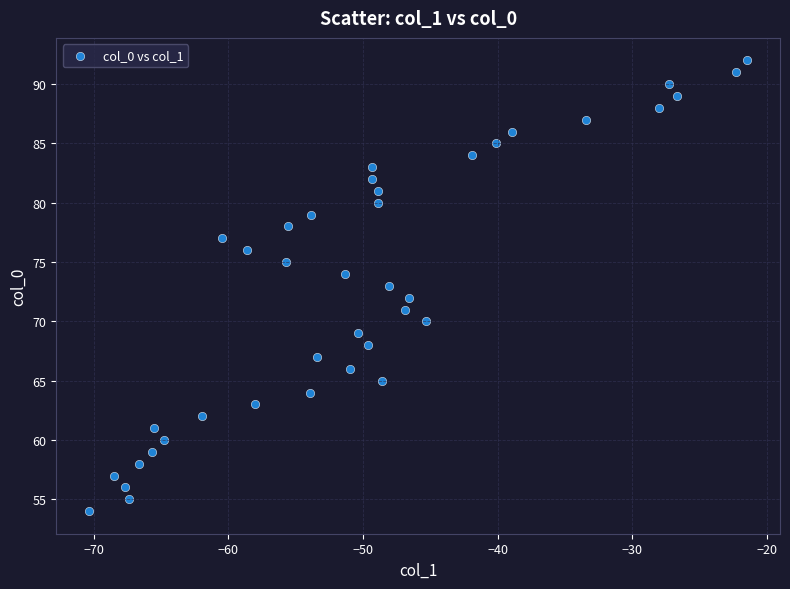

What is the range of Y values (max minus min)?

38